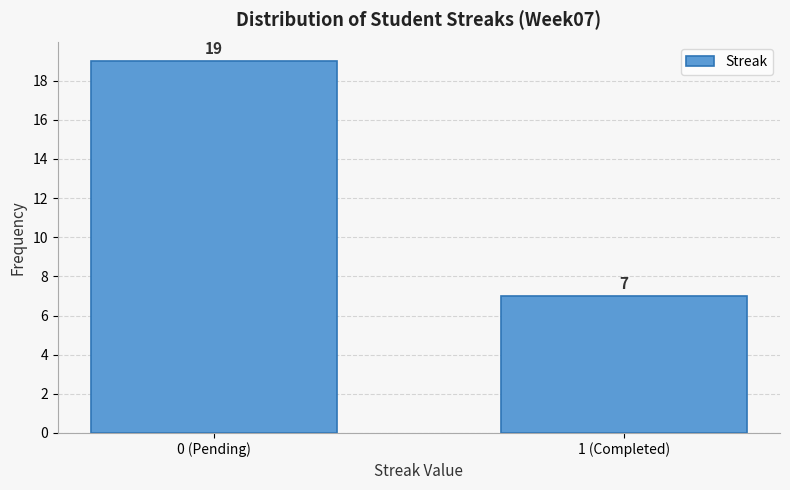

Reading right to left, transcribe all the data shown in this chart.

7	19